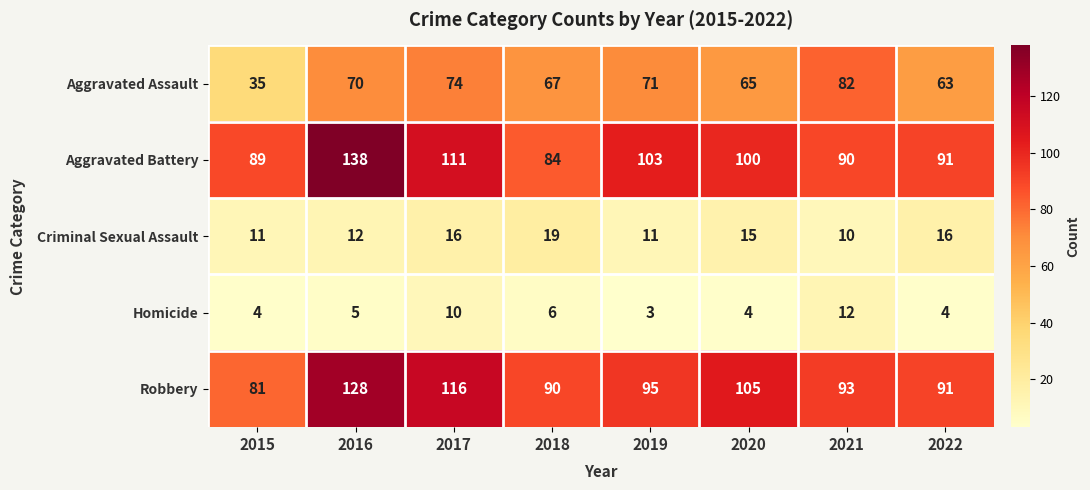

Which series has the largest total across all categories?

Aggravated Battery